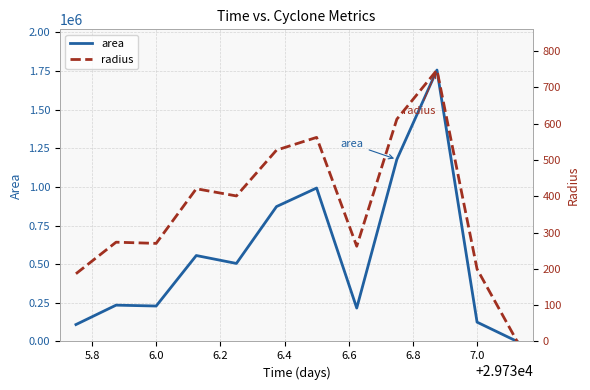

What is the highest value of the area series?

1756875